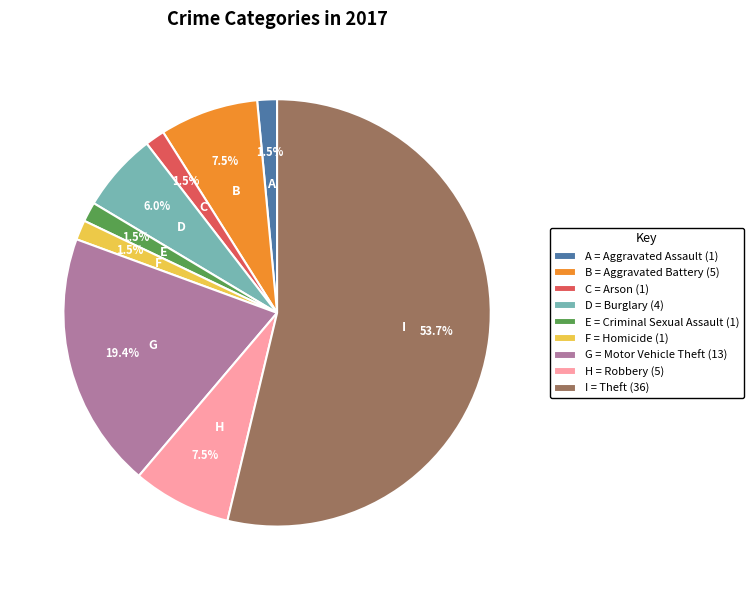

What is the largest slice in the pie chart?

I = Theft (36)